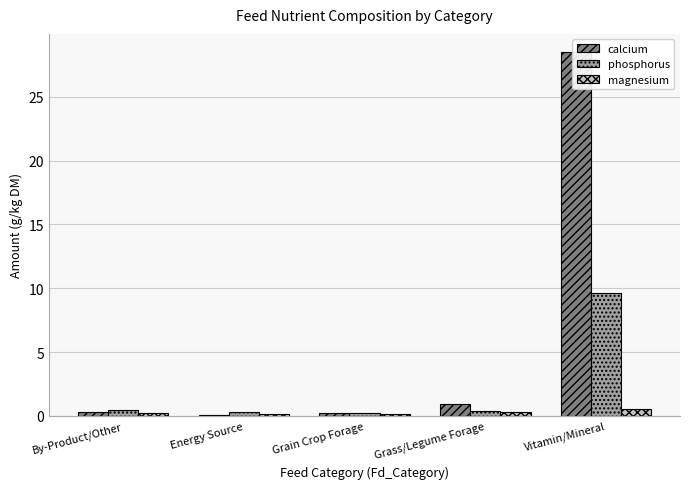

What are all the series names shown in the legend?

calcium, phosphorus, magnesium